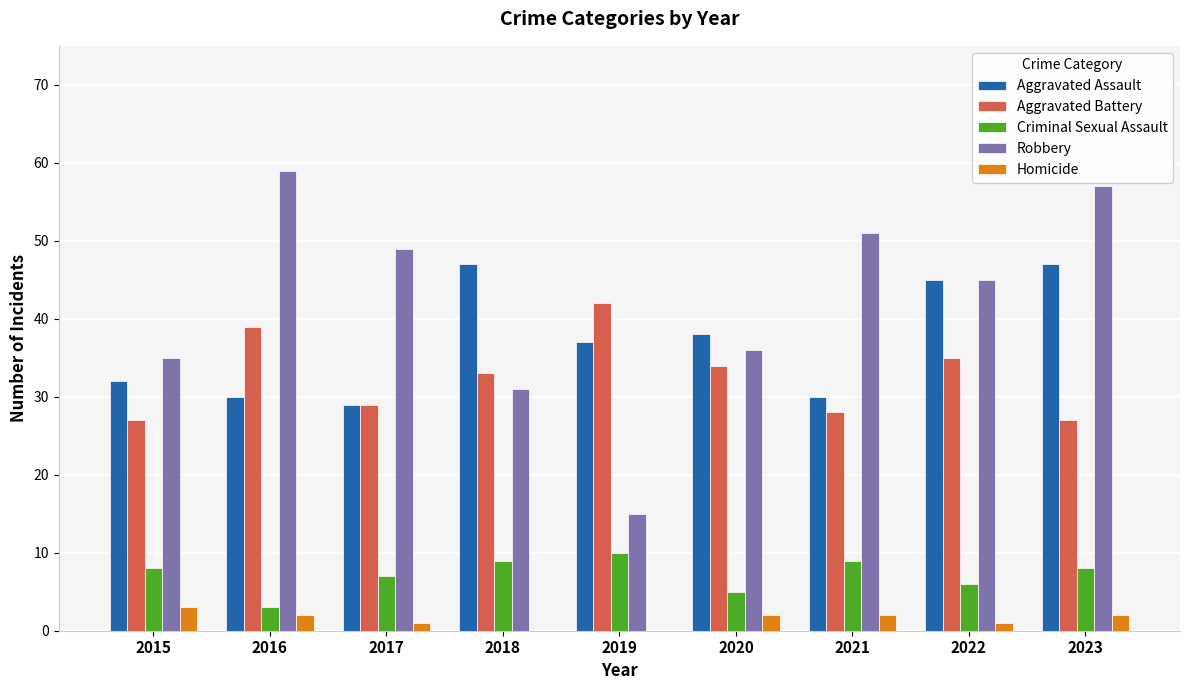

What is the total value across all series at 2017?

115